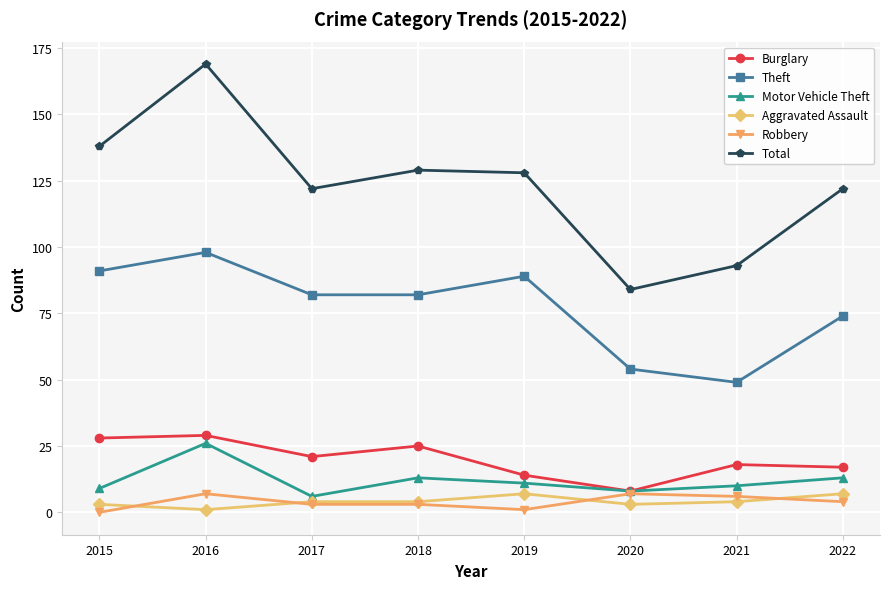

How many values in the Total series are below 128?

4